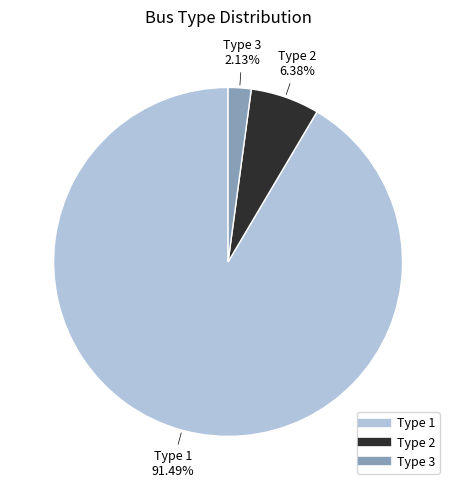

To the nearest percent, what portion does Type 3 represent?

2%